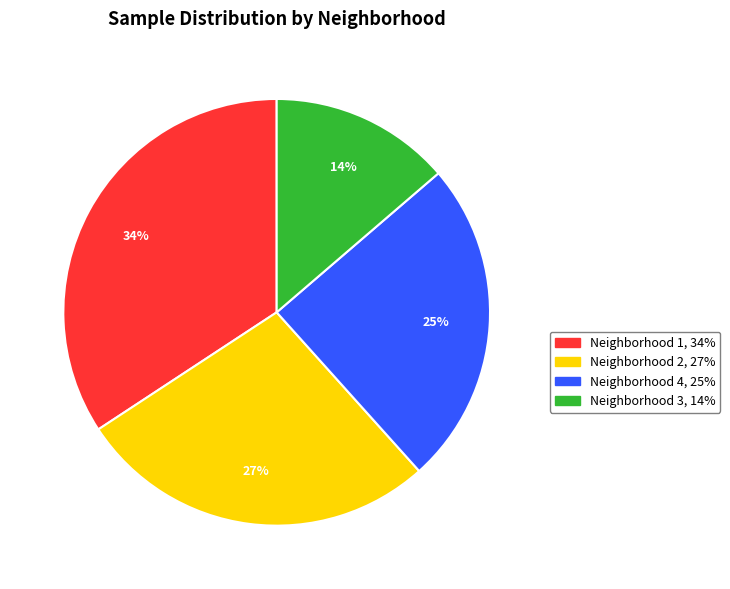

Is there any slice that represents more than half of the pie?

No